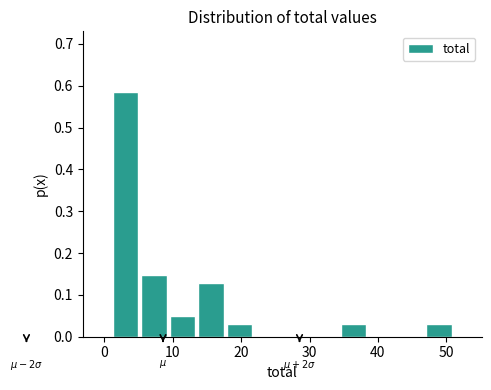

Over which range of the x-axis is the bar tallest?

1 to 5